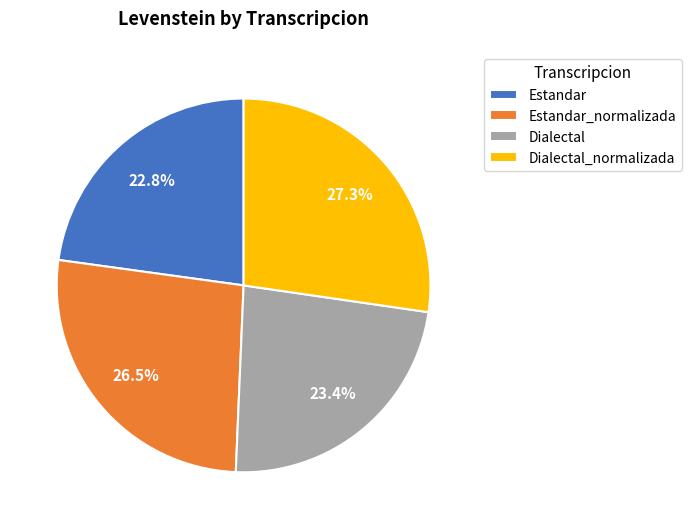

What percentage is the Dialectal_normalizada slice, to the nearest percent?

27%